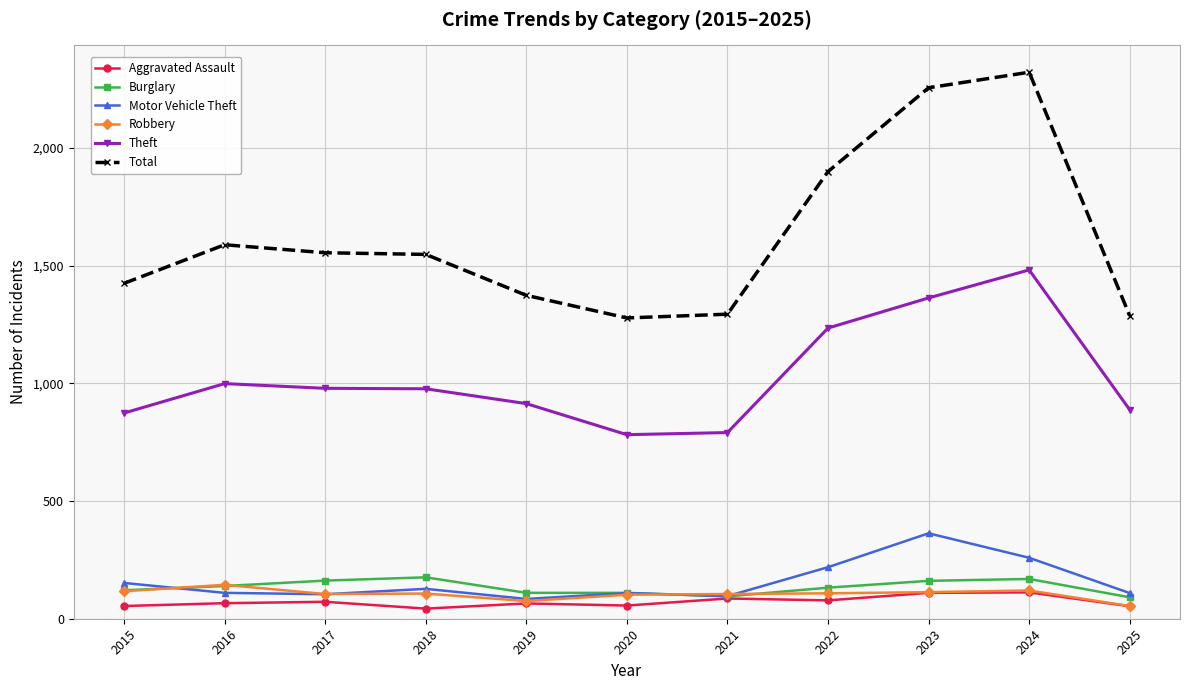

Which series has the largest total across all categories?

Total